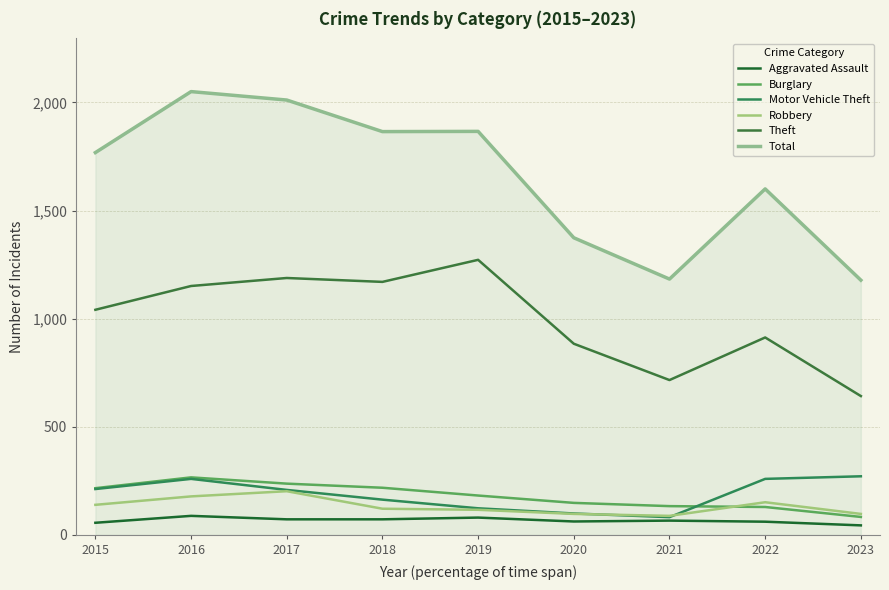

How many lines are shown in the chart?

6